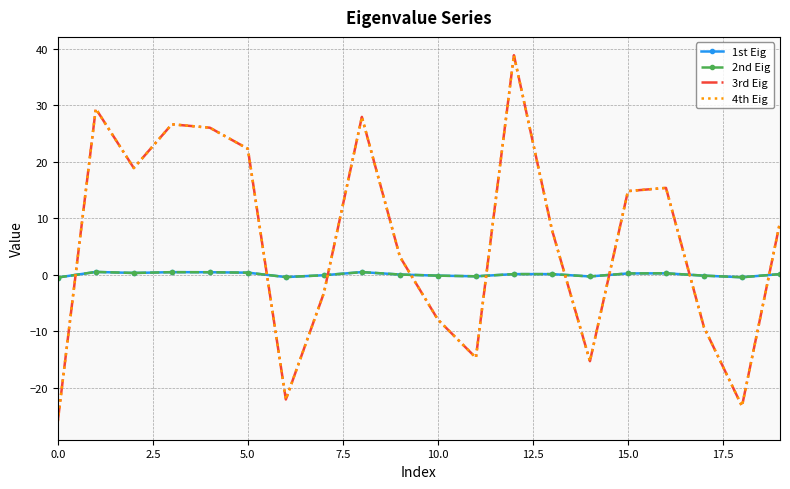

At how many categories does at least one series exceed 0?

12